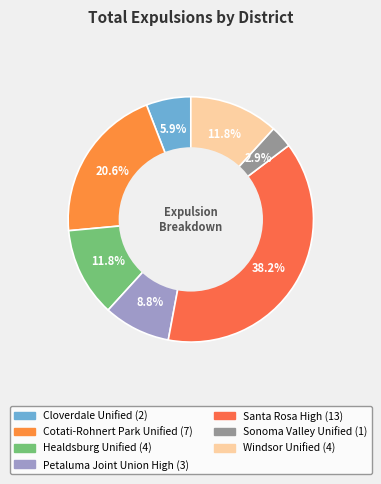

The Petaluma Joint Union High slice represents 21% of the pie. True or false?

False